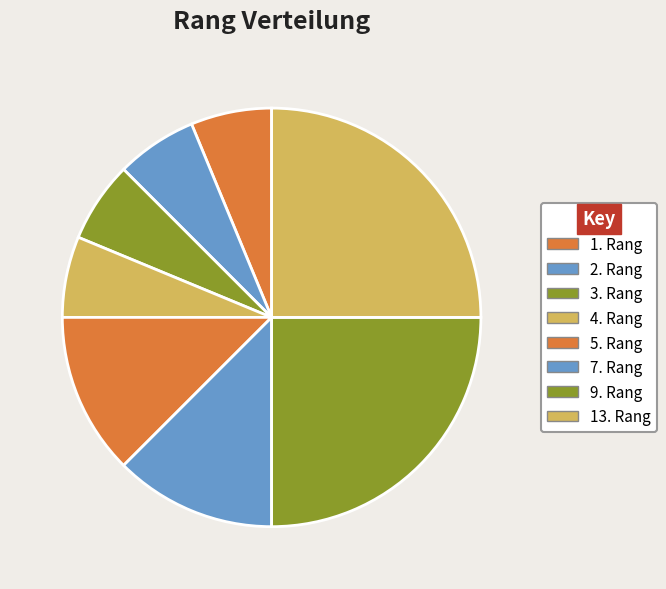

How many segments does this pie chart have?

8